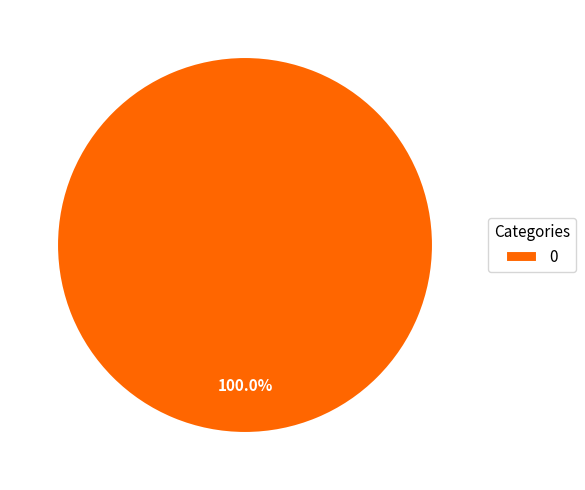

Is there a majority slice in this chart?

Yes